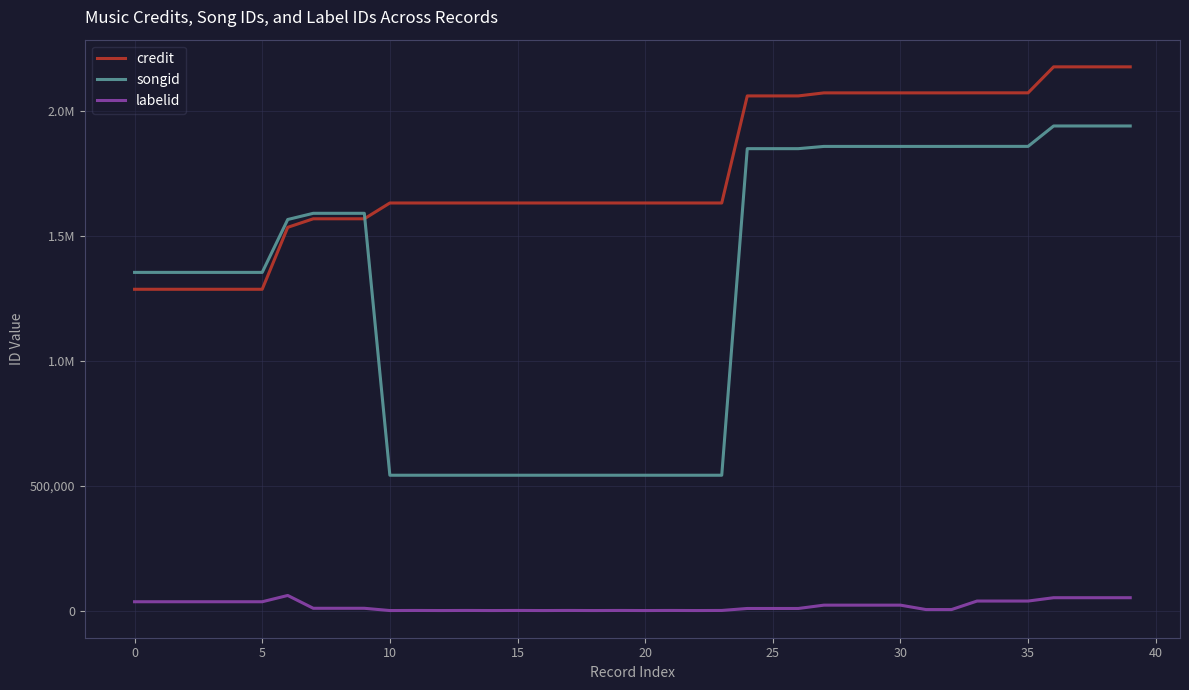

What is the average value of the songid series?

1302940